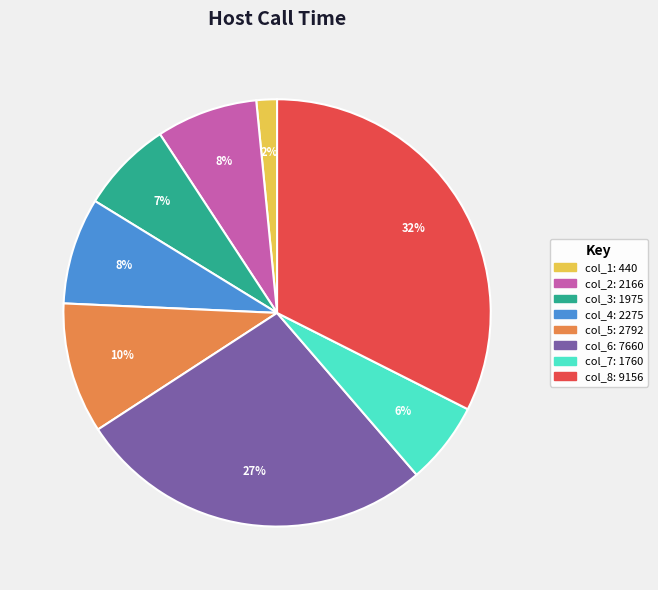

To the nearest percent, what percentage of the pie is col_2?

8%